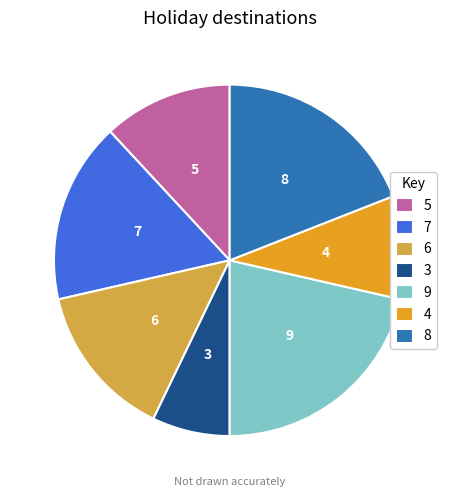

Is the sum of 6 and 4 greater than half?

No